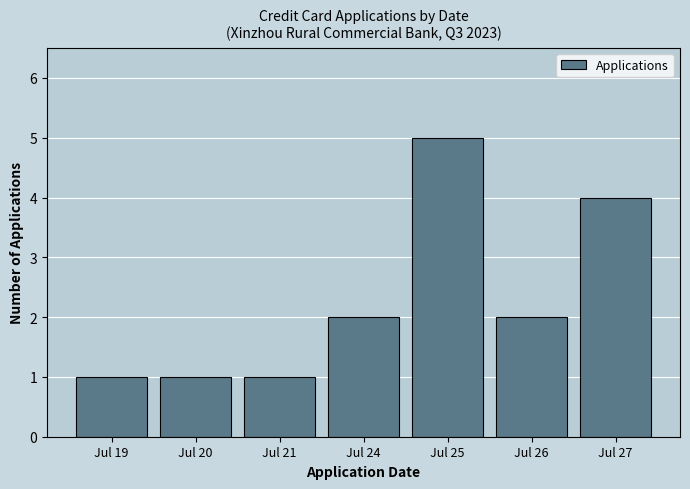

Reading right to left, transcribe all the data shown in this chart.

4	2	5	2	1	1	1